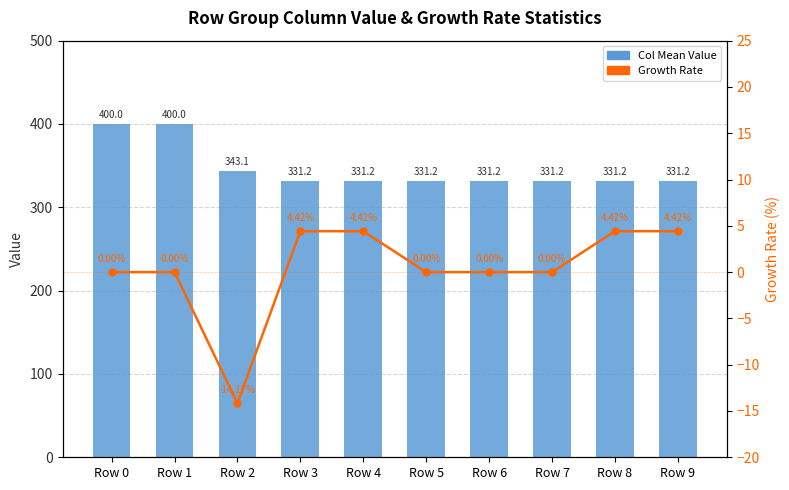

Is it true that Growth Rate equals 4.4 at Row 8?

True